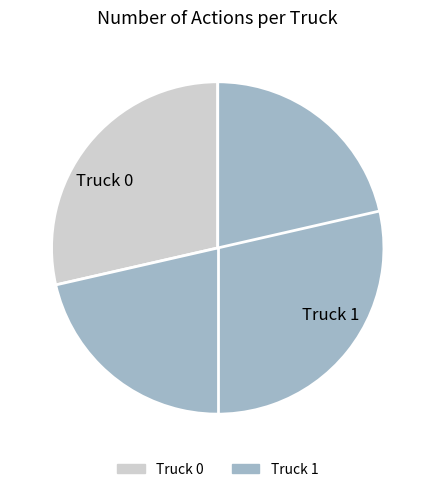

The Truck 1 slice represents 71% of the pie. True or false?

True